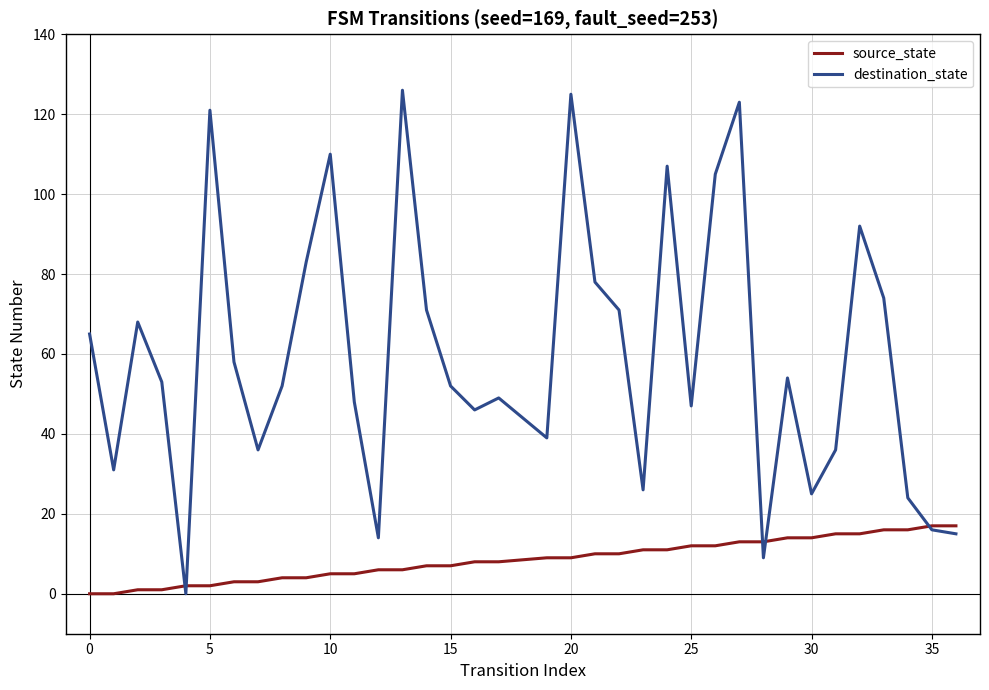

What are all the series names shown in the legend?

source_state, destination_state